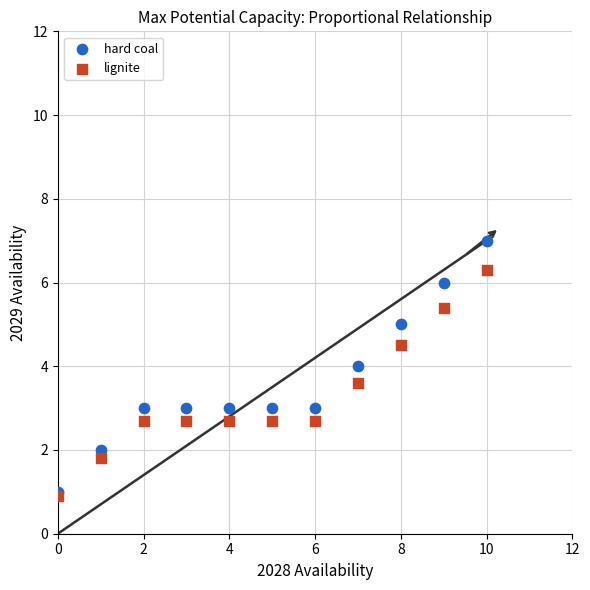

Which series has the widest spread of Y values?

hard coal